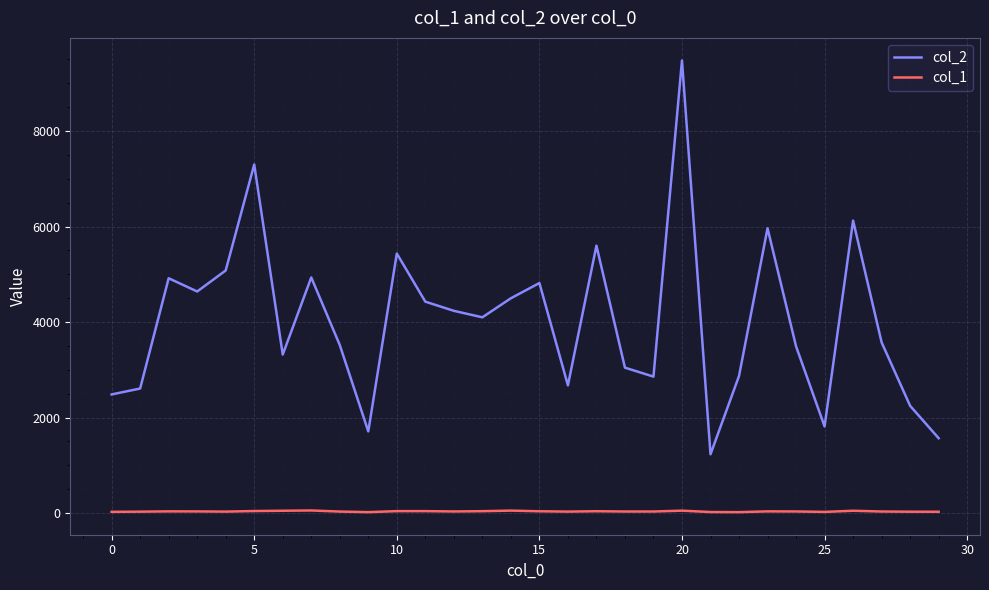

True or false: col_1 and col_2 intersect in this chart.

False